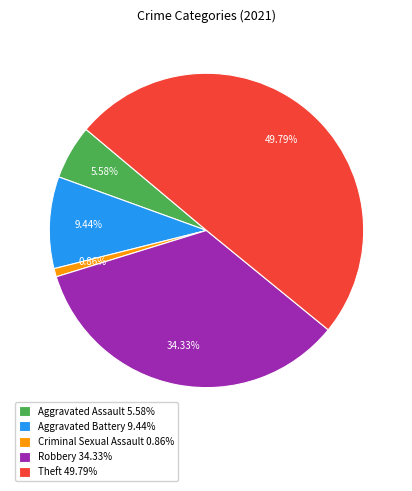

Combined, what portion of the pie is Aggravated Assault and Robbery?

39.9%